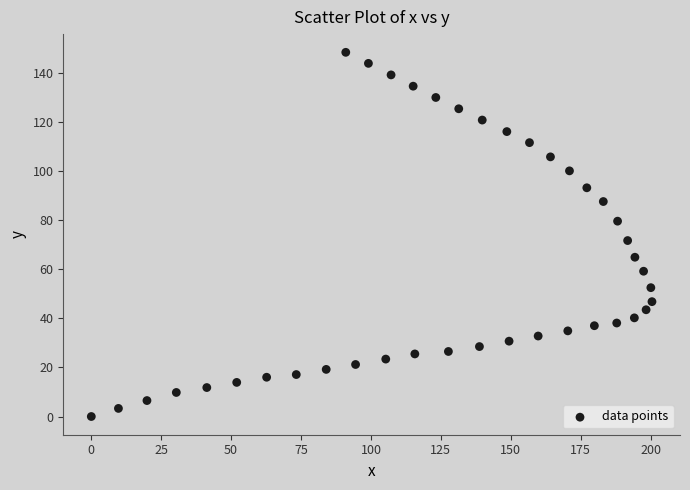

What Y value in the scatter plot is closest to 74?

71.7